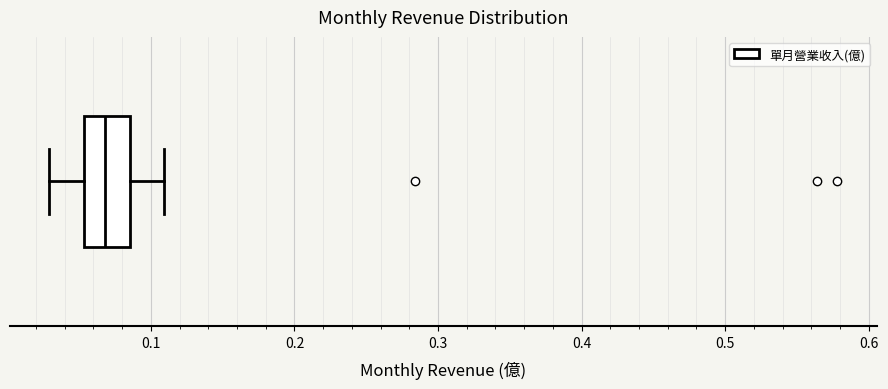

Read this box plot against the x-axis: the position of the median line, the range covered by the box, and the ends of both whiskers. The values are not printed on the chart, so give them approximately, as read against the axis.

median 0.07, box 0.05 to 0.09, whiskers 0.03 to 0.11